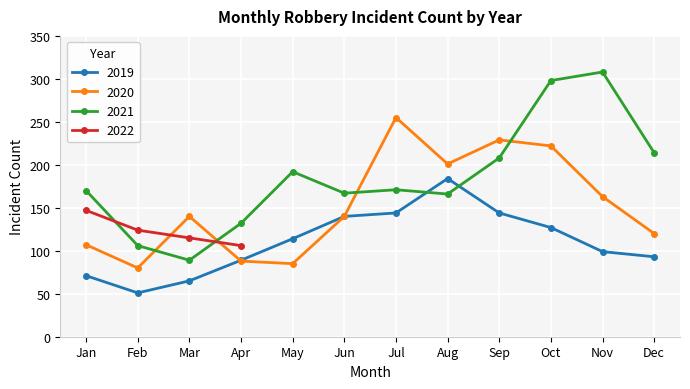

The value of 2021 at Sep is 208. True or false?

True